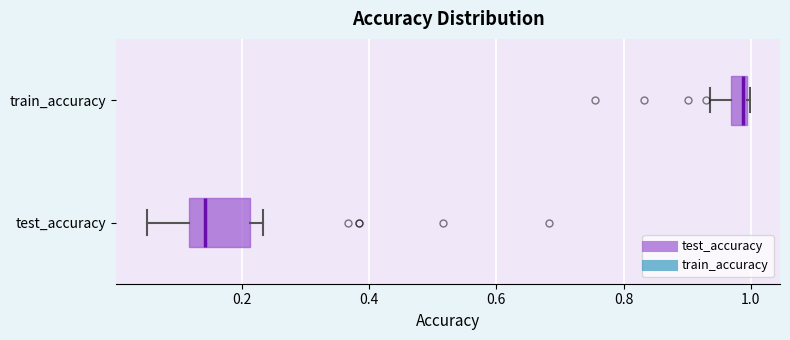

Where is the left edge of the box for test_accuracy on the x-axis? The values are not printed on the chart, so give them approximately, as read against the axis.

0.12